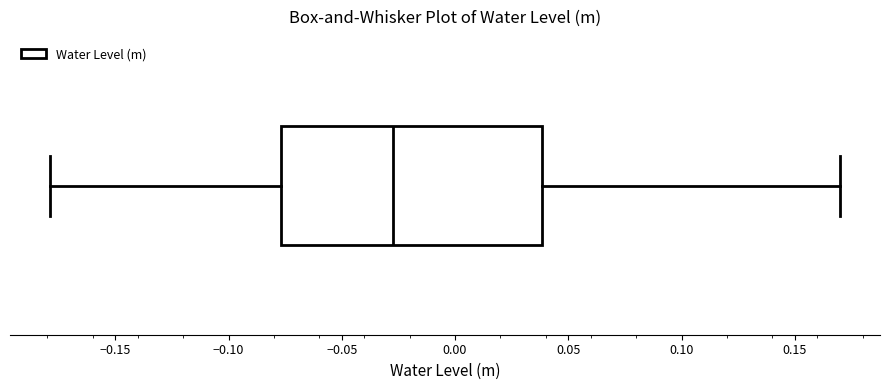

Transcribe this box plot: give where the median line is, the range the box spans, and where the two whiskers end, as read against the x-axis. The values are not printed on the chart, so give them approximately, as read against the axis.

median -0.030, box -0.075 to 0.040, whiskers -0.180 to 0.170